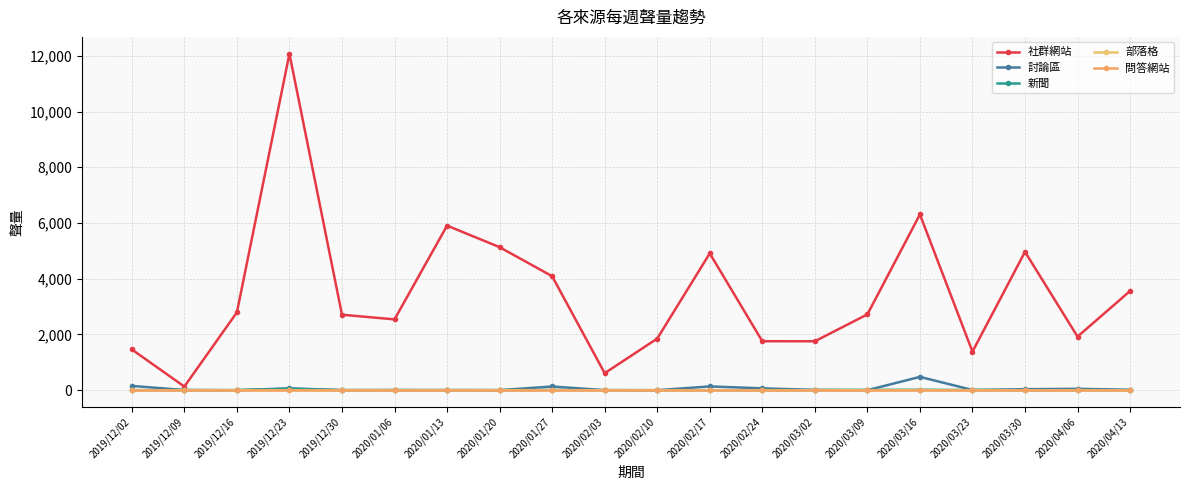

The value of 社群網站 at 2020/02/17 is 4910. True or false?

True